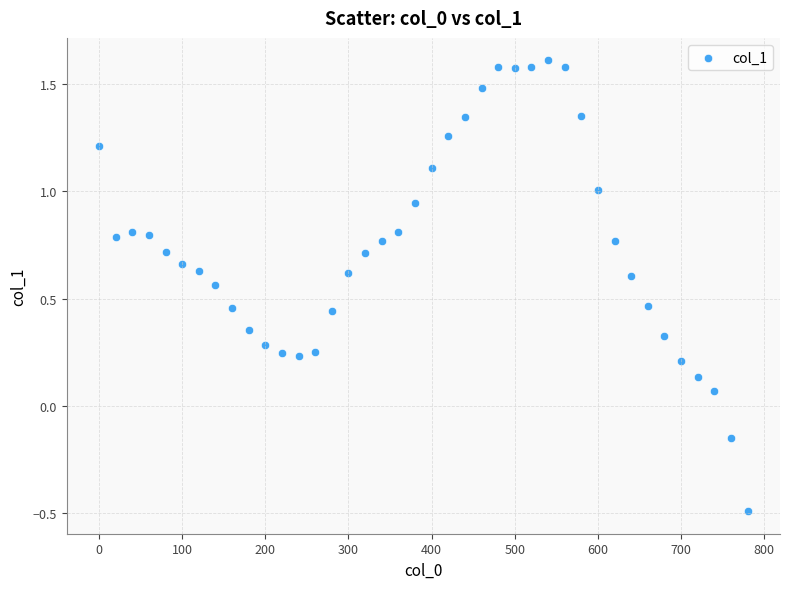

What is the range of X values (max minus min)?

780.0